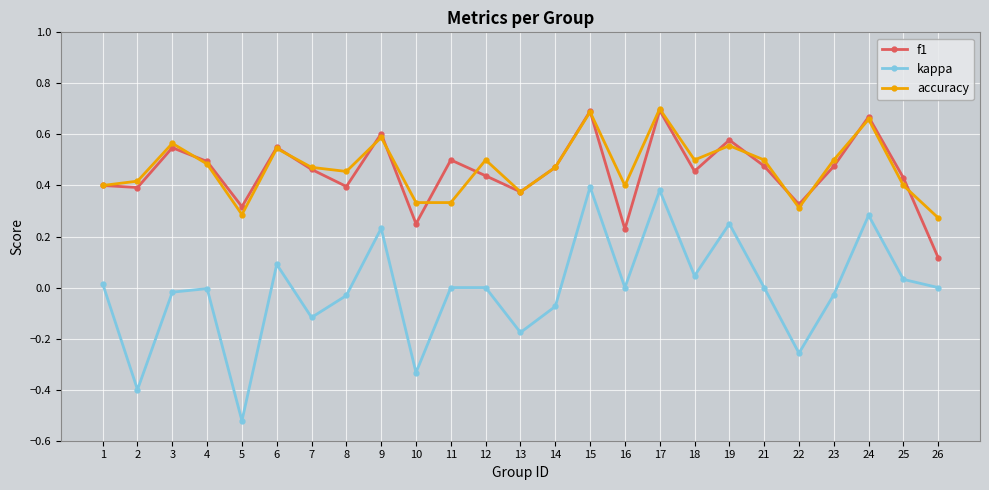

Where is the first local minimum for kappa?

2